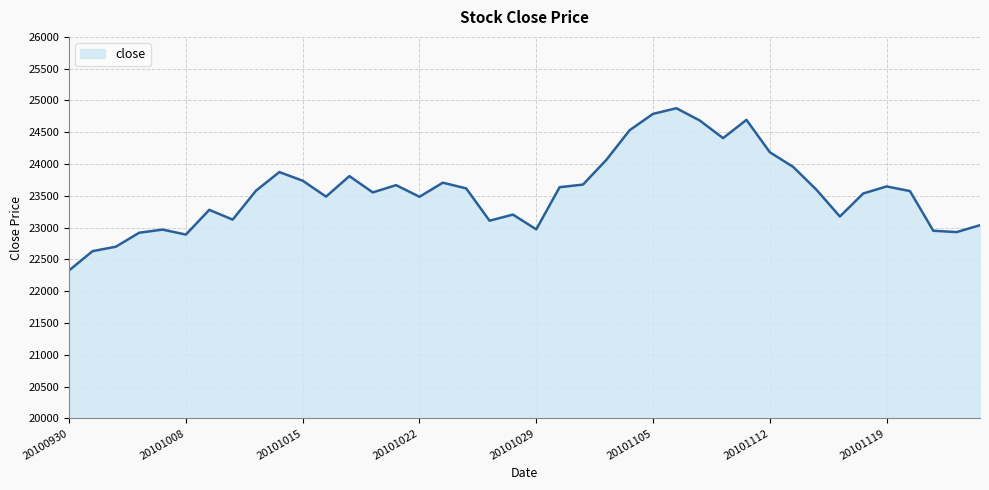

What is the maximum value shown in the chart?

24878